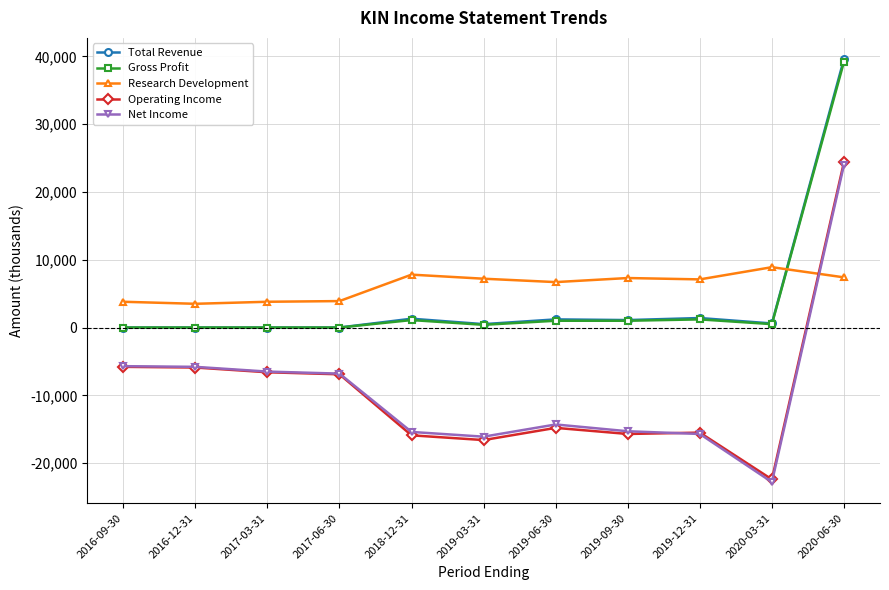

At which label does Total Revenue first exceed 600?

2018-12-31